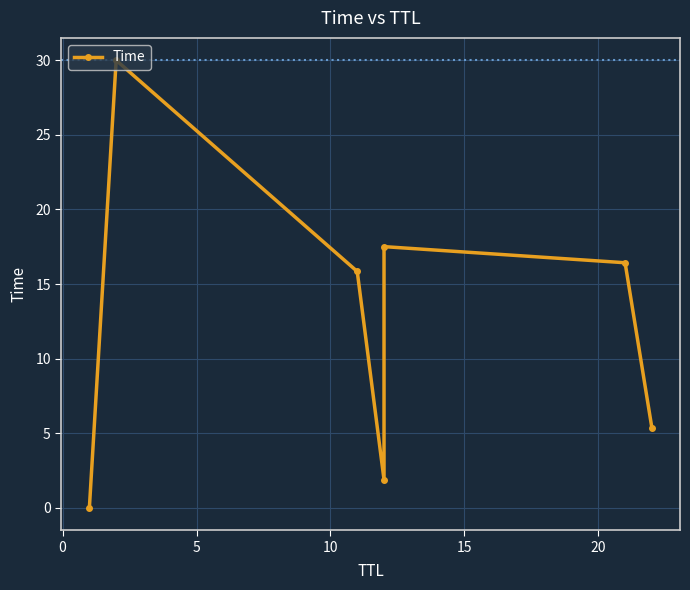

What is the value of the 2nd point from the left?

30.0